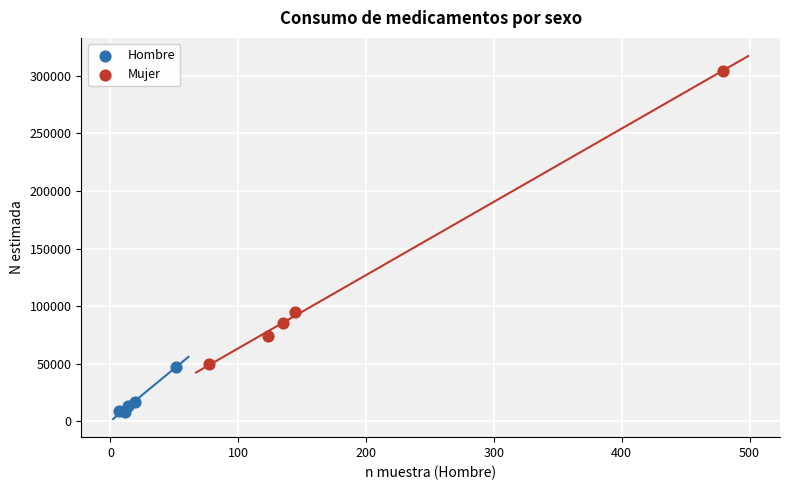

Which series reaches the maximum Y coordinate?

Mujer